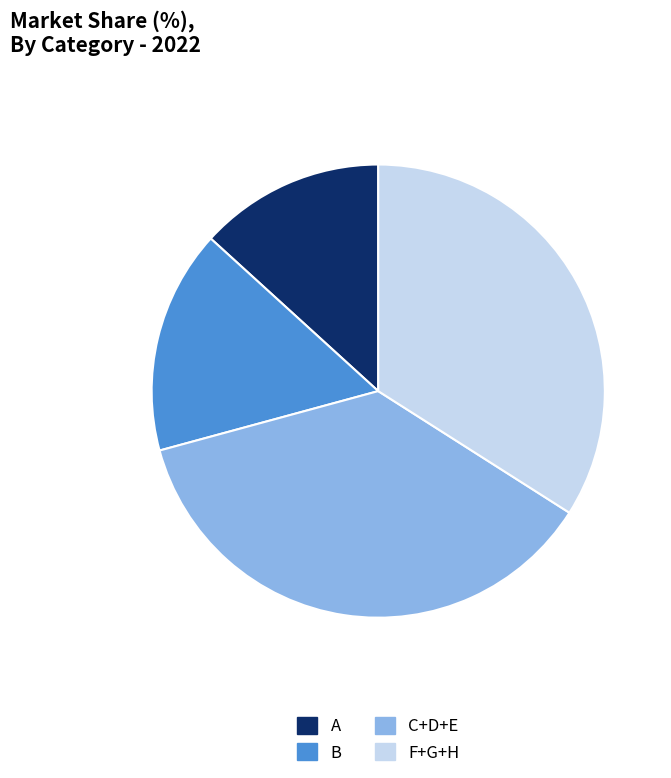

Which slice is the smallest?

A